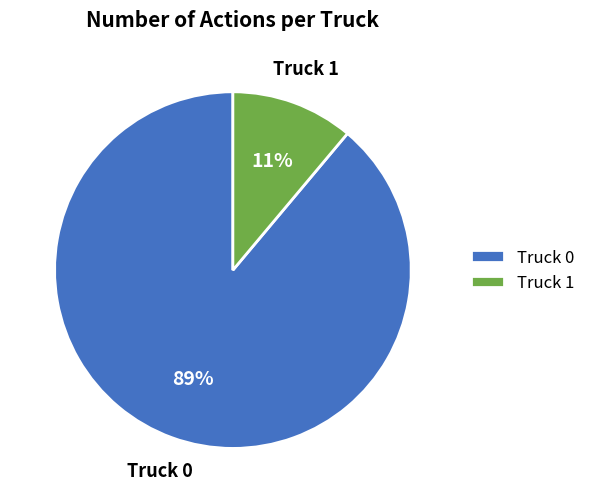

To the nearest percent, what percentage of the pie is Truck 0?

89%